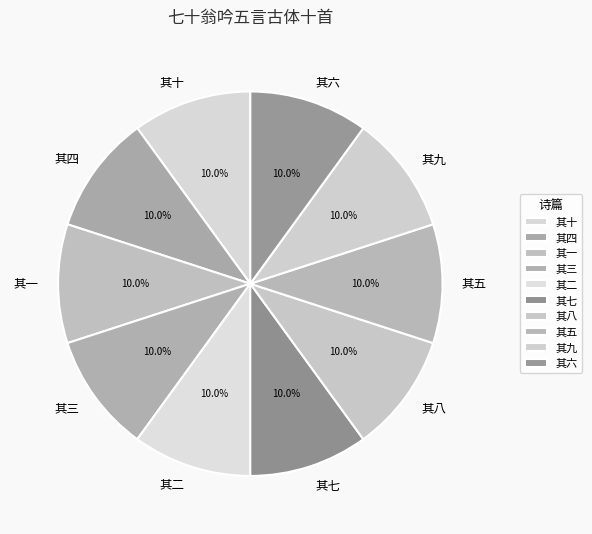

To the nearest percent, what is the combined percentage of 其六 and 其八?

20%